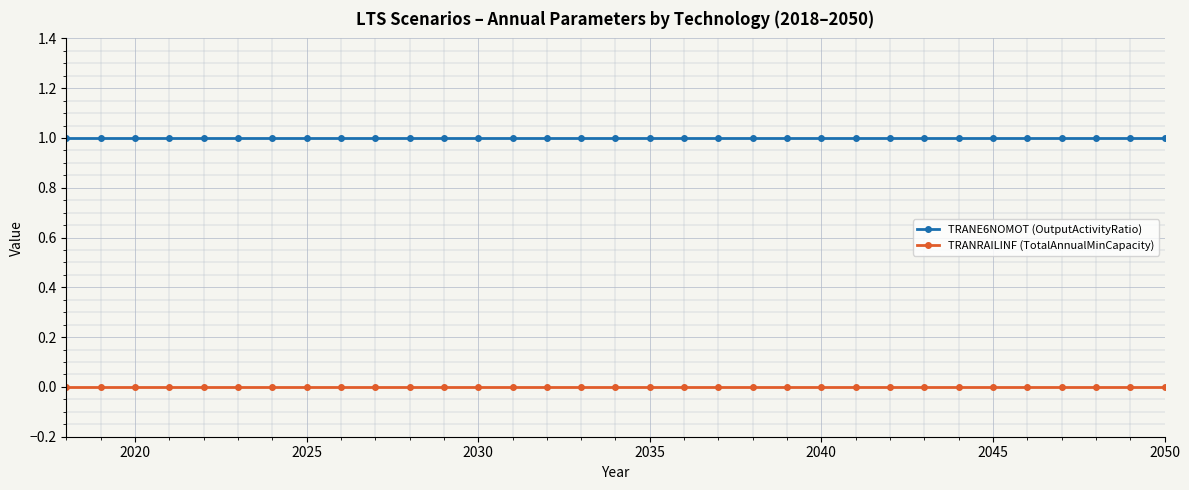

List the series in order of their overall mean, lowest first.

TRANRAILINF (TotalAnnualMinCapacity), TRANE6NOMOT (OutputActivityRatio)